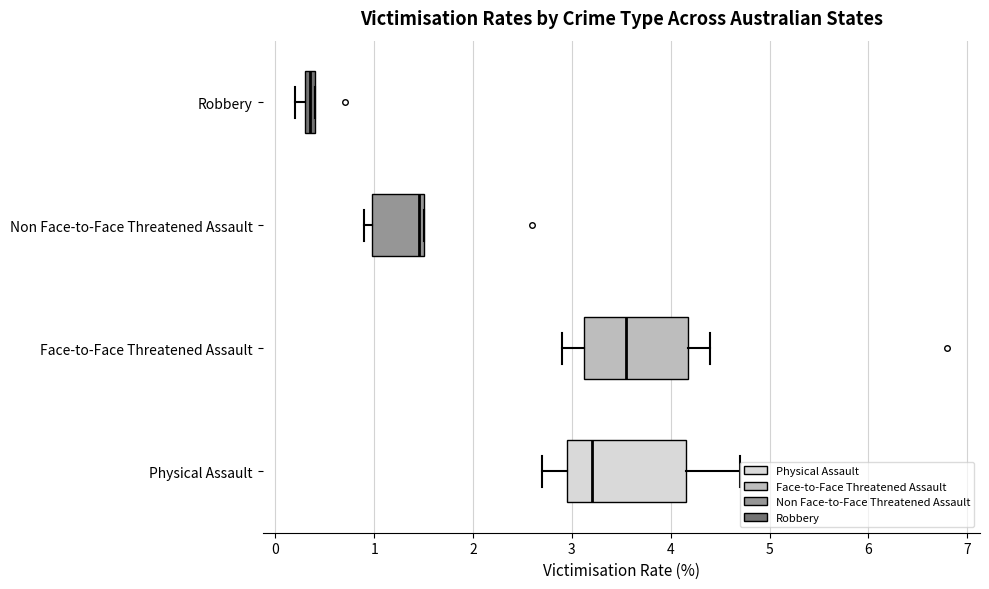

Where does the right whisker of the box for Physical Assault end on the x-axis? The values are not printed on the chart, so give them approximately, as read against the axis.

4.7